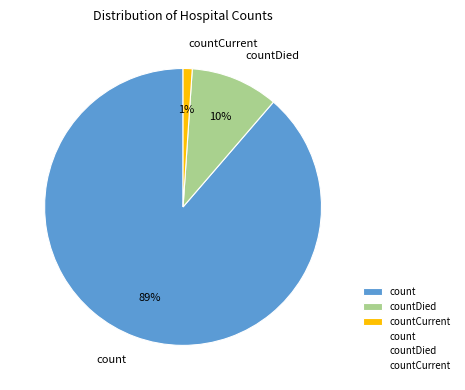

To the nearest percent, what is the difference between the largest and smallest slice percentages?

88%